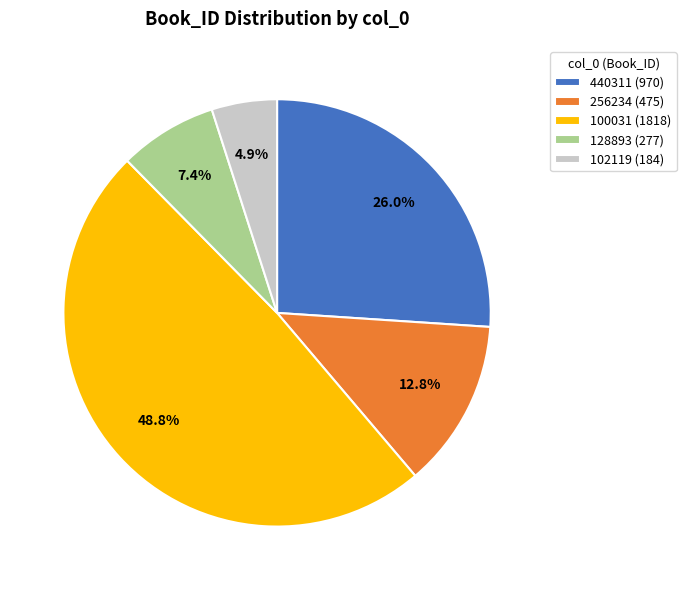

Do 128893 (277) and 440311 (970) together represent more than half of the pie?

No